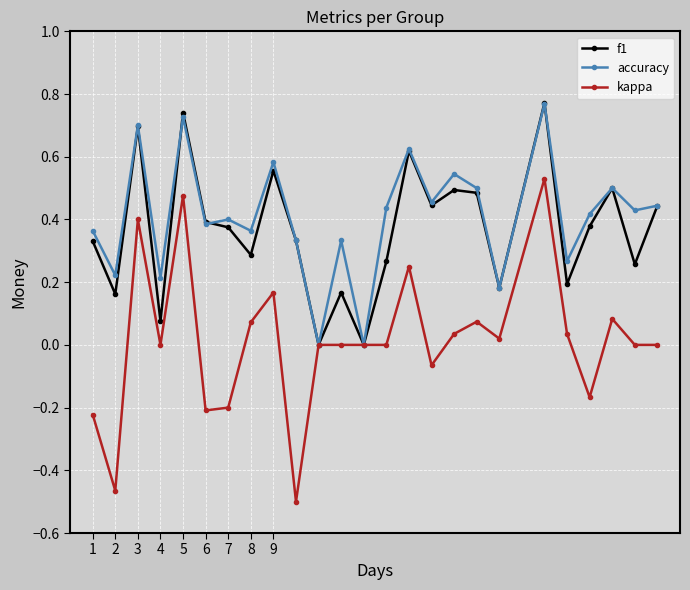

True or false: kappa has more than 0 points higher than both neighbors.

True